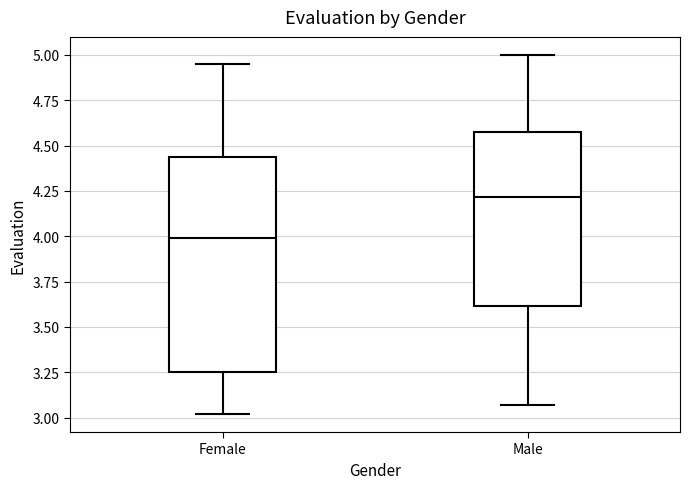

Reading left to right, read every box against the y-axis: the position of its median line, the range the box covers, and the ends of its whiskers. The values are not printed on the chart, so give them approximately, as read against the axis.

Female: median 4.00, box 3.25 to 4.45, whiskers 3.00 to 4.95
Male: median 4.20, box 3.60 to 4.55, whiskers 3.05 to 5.00